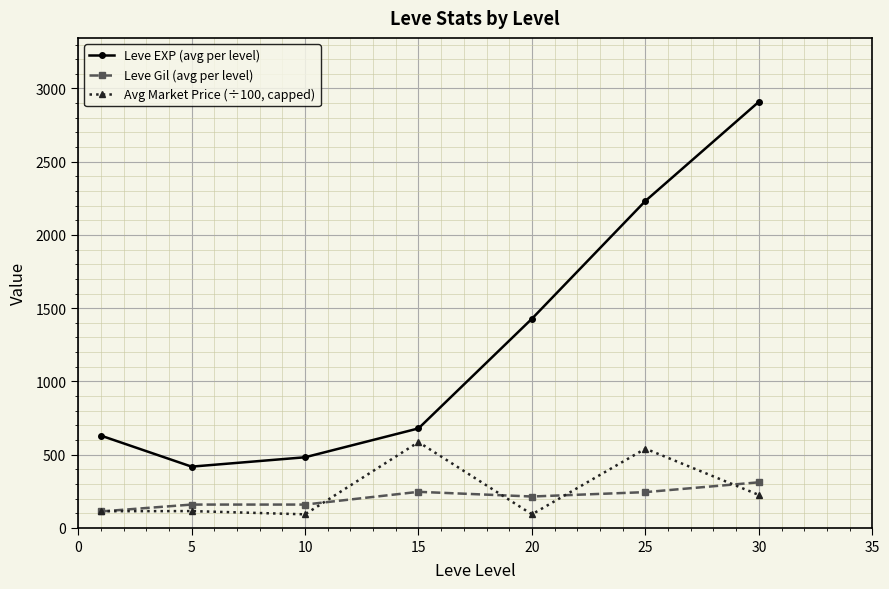

Does the chart have visible grid lines?

Yes